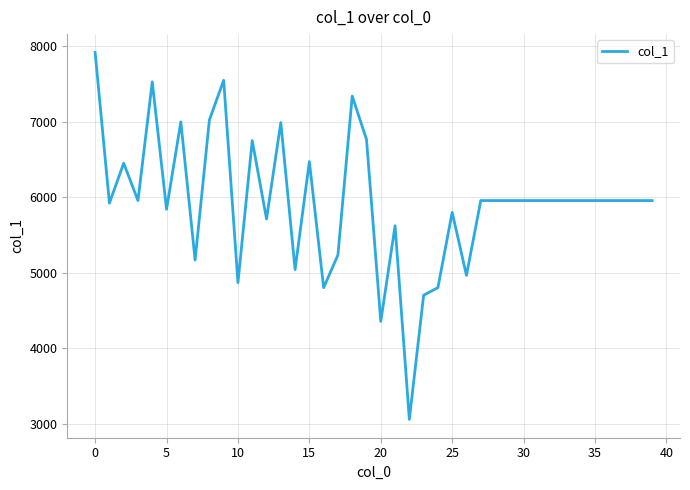

What is the maximum value shown in the chart?

7914